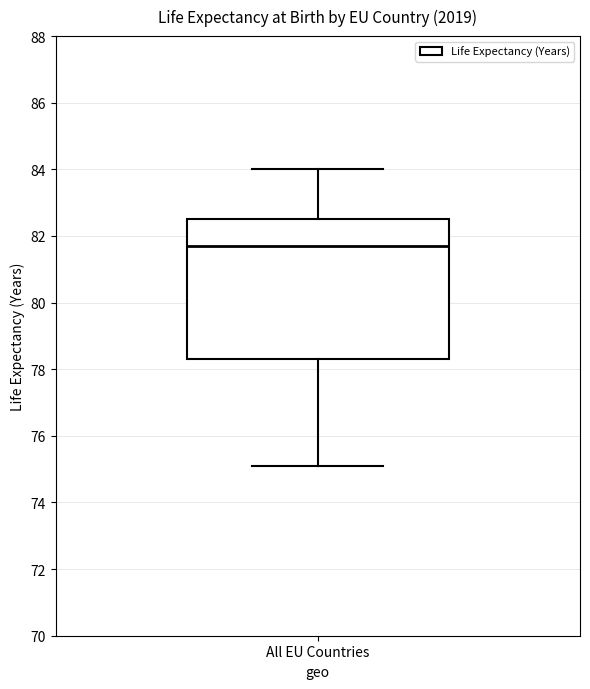

Transcribe this box plot: give where the median line is, the range the box spans, and where the two whiskers end, as read against the y-axis. The values are not printed on the chart, so give them approximately, as read against the axis.

median 81.8, box 78.4 to 82.6, whiskers 75.2 to 84.0